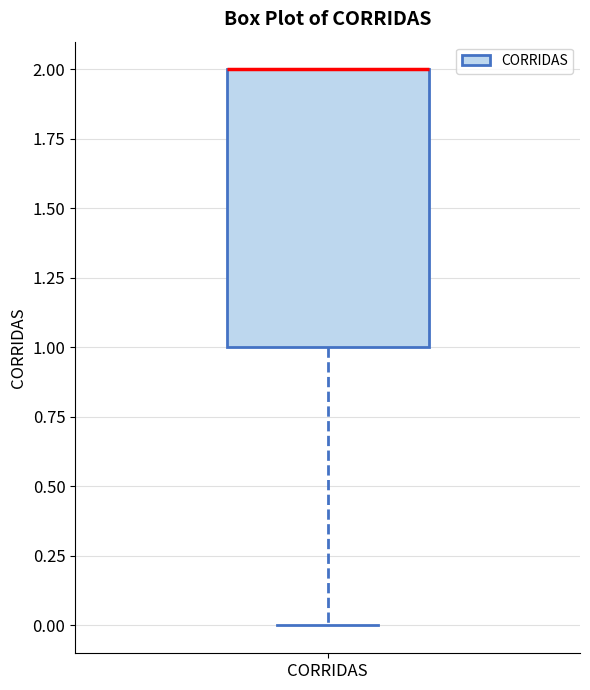

Transcribe this box plot: give where the median line is, the range the box spans, and where the two whiskers end, as read against the y-axis. The values are not printed on the chart, so give them approximately, as read against the axis.

median 2 (drawn on the box's upper edge), box 1 to 2, whiskers 0 to 2